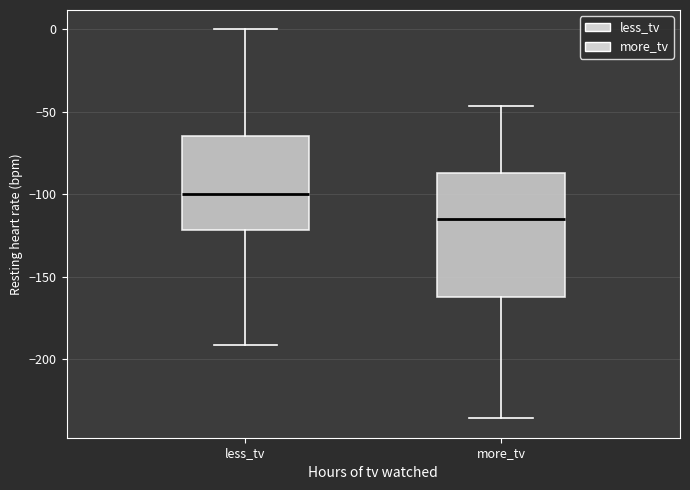

Reading left to right, transcribe this box plot: for each box, give where its median line is, the range the box spans, and where its two whiskers end, as read against the y-axis. The values are not printed on the chart, so give them approximately, as read against the axis.

less_tv: median -100, box -120 to -65, whiskers -190 to 0
more_tv: median -115, box -160 to -85, whiskers -235 to -45